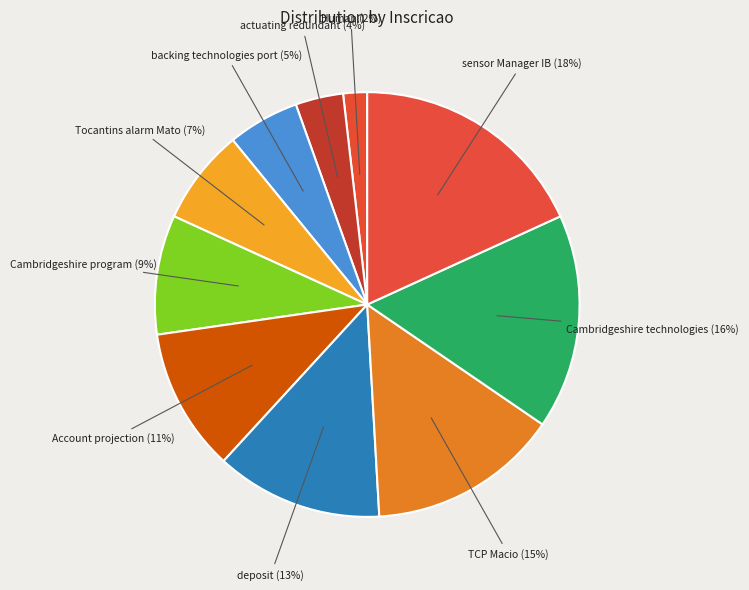

What percentage is the Cambridgeshire technologies slice, to the nearest percent?

16%